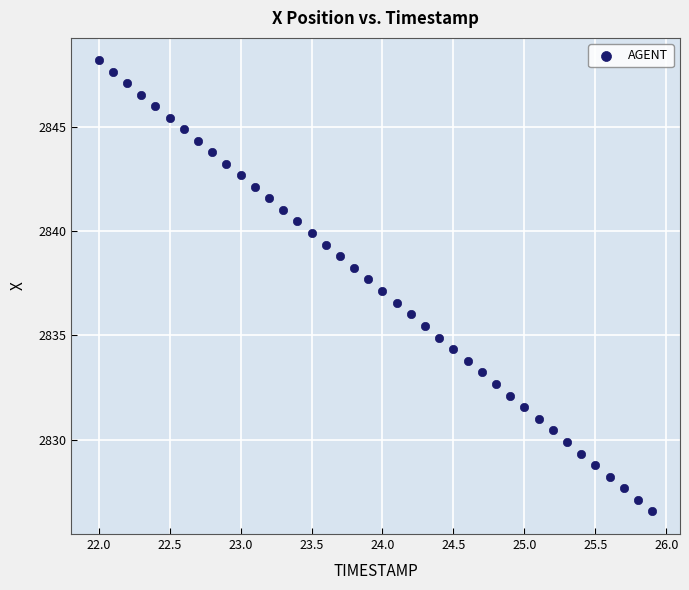

What is the range of Y values (max minus min)?

21.6